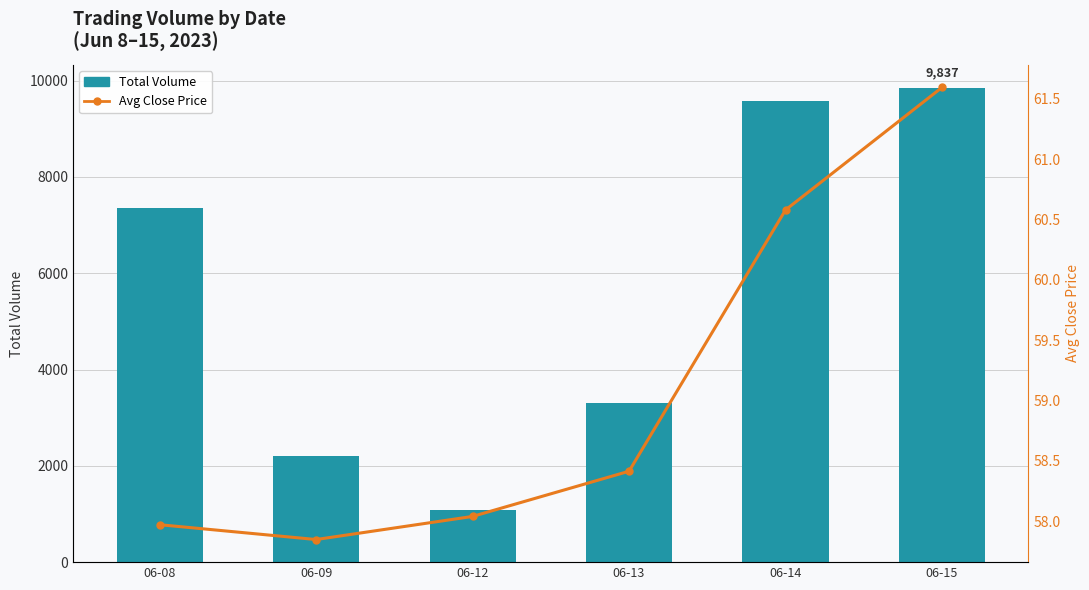

What is the difference between the maximum and minimum values in the Avg Close Price series?

3.7